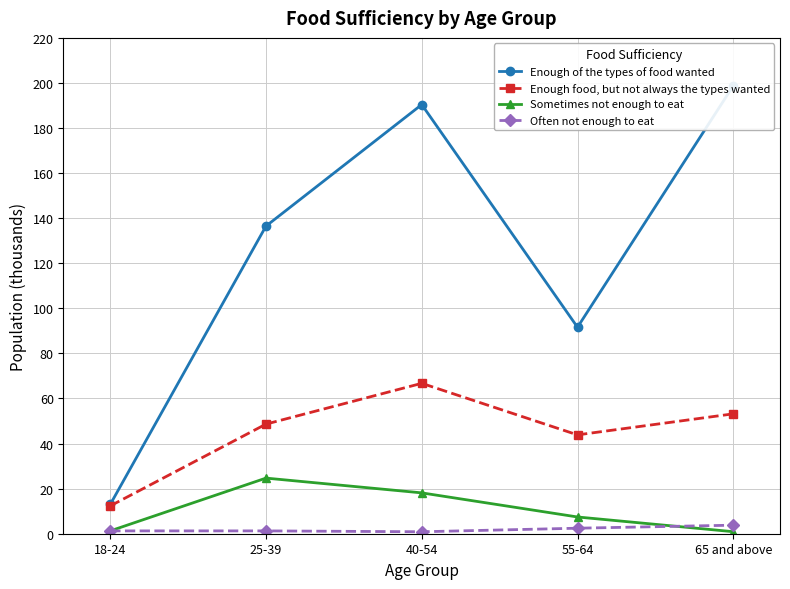

What are all the series names shown in the legend?

Enough of the types of food wanted, Enough food, but not always the types wanted, Sometimes not enough to eat, Often not enough to eat